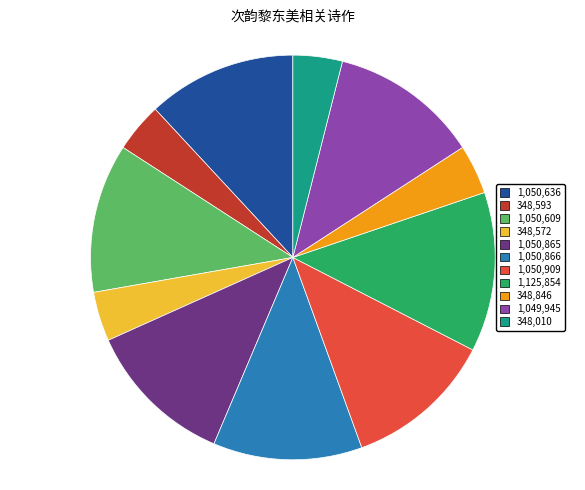

Is there a majority slice in this chart?

No